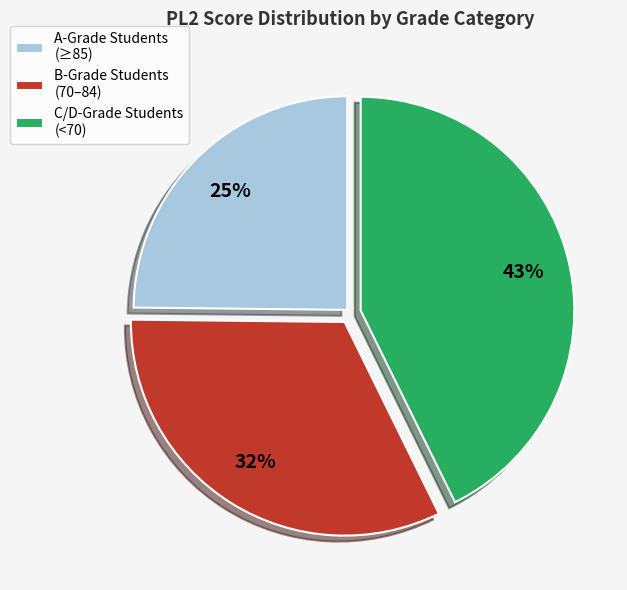

Which slice is the largest?

C/D-Grade Students (<70)